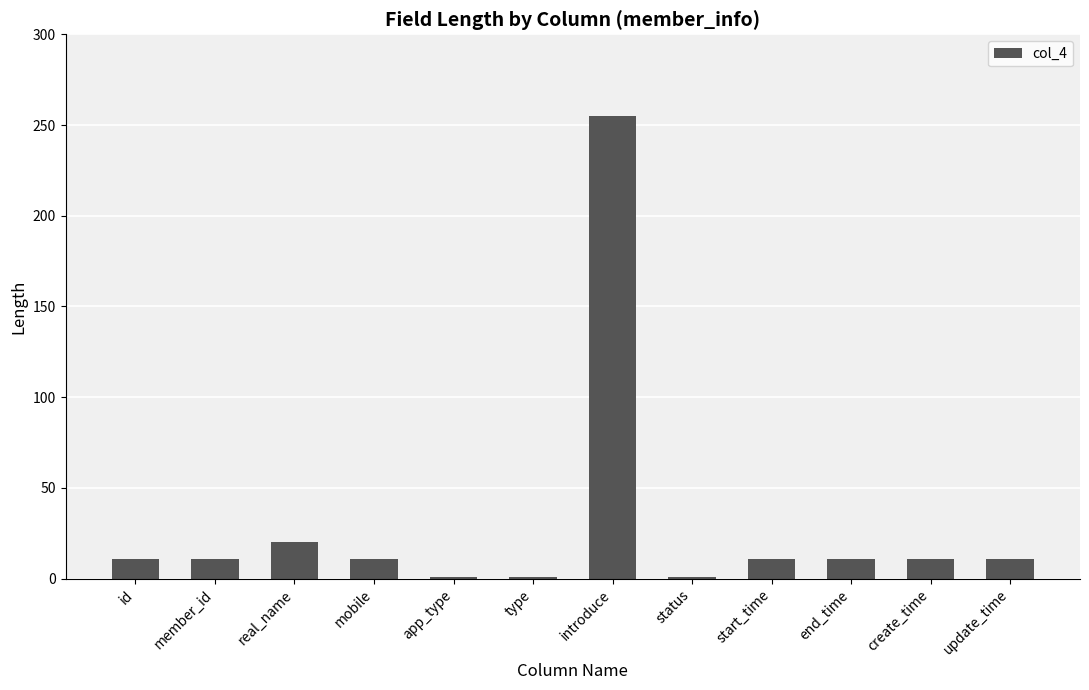

At which category does the chart reach its peak across all series?

introduce